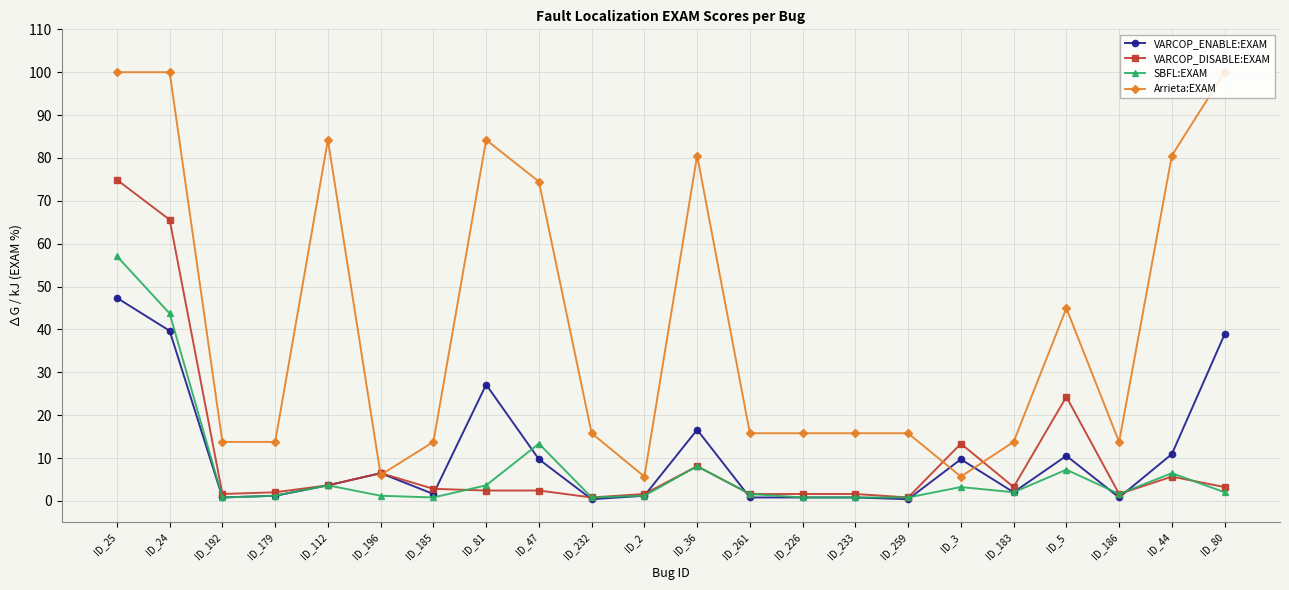

At which category is the sum across all series the highest?

ID_25